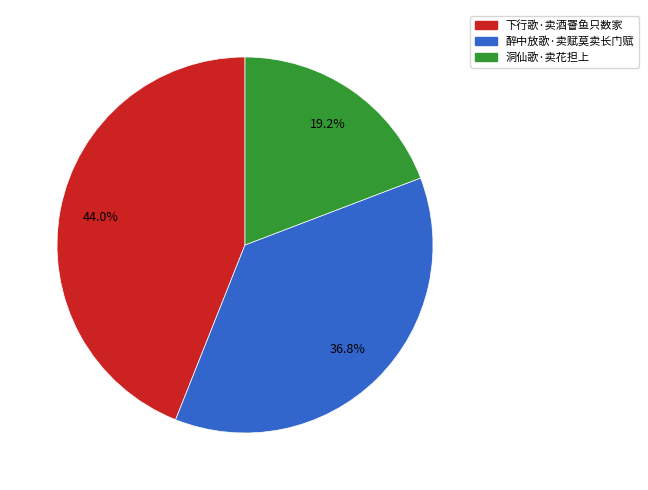

Rank the categories by value from highest to lowest.

下行歌·卖酒罾鱼只数家, 醉中放歌·卖赋莫卖长门赋, 洞仙歌·卖花担上